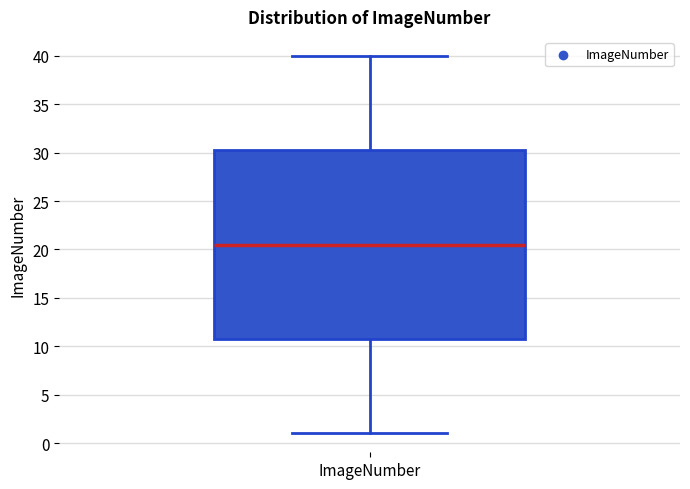

Transcribe this box plot: give where the median line is, the range the box spans, and where the two whiskers end, as read against the y-axis. The values are not printed on the chart, so give them approximately, as read against the axis.

median 20.5, box 11.0 to 30.5, whiskers 1.0 to 40.0